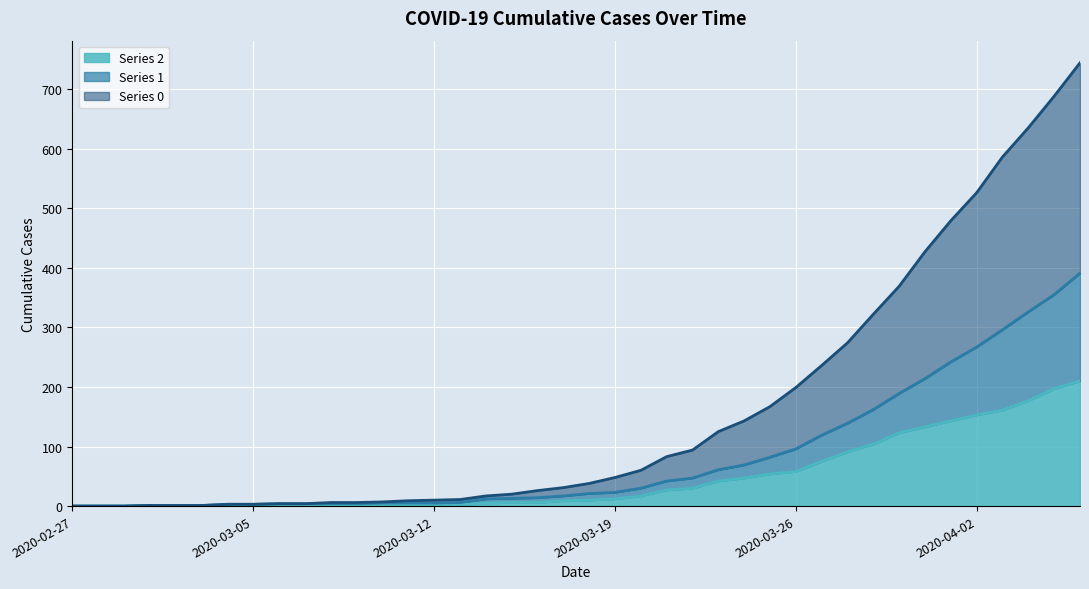

What is the sum of all 2 values?

1908